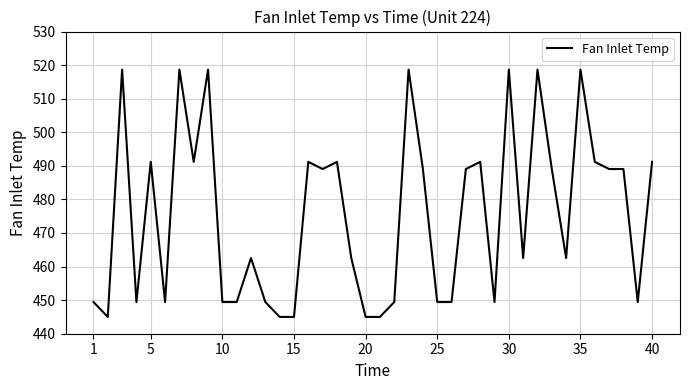

What is the difference between the maximum and minimum values?

73.7